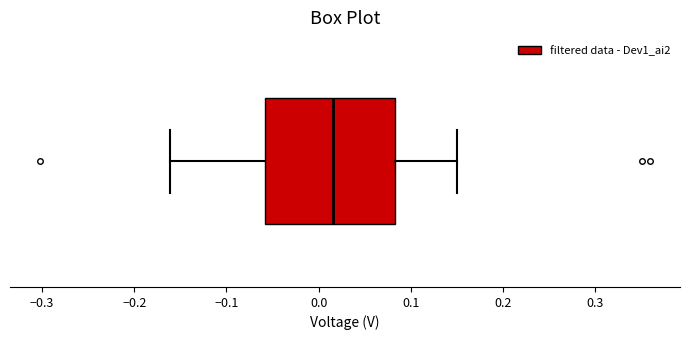

Transcribe this box plot: give where the median line is, the range the box spans, and where the two whiskers end, as read against the x-axis. The values are not printed on the chart, so give them approximately, as read against the axis.

median 0.02, box -0.06 to 0.08, whiskers -0.16 to 0.15